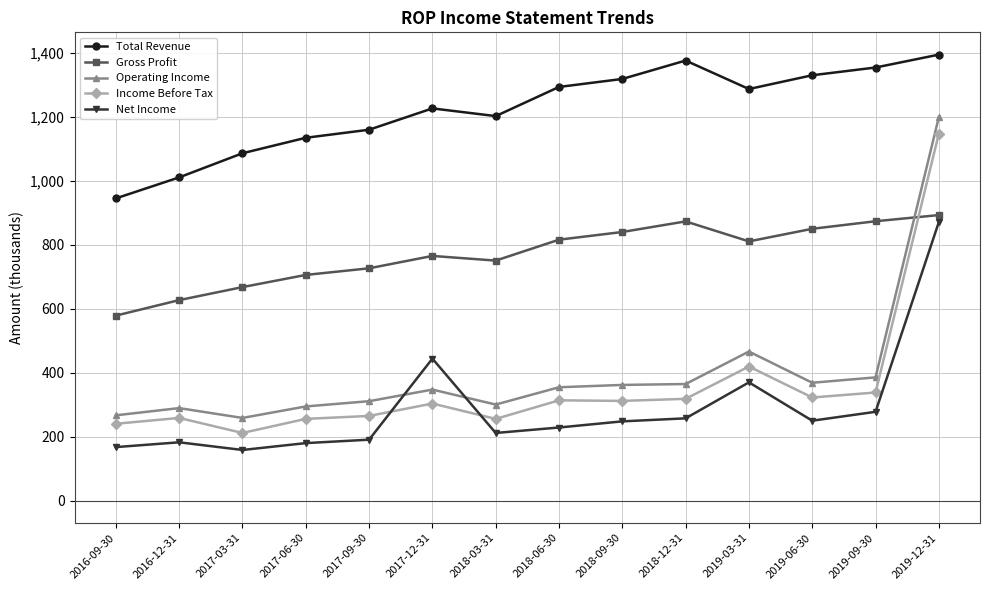

In Gross Profit, how many points are lower than both neighbors (excluding endpoints)?

2